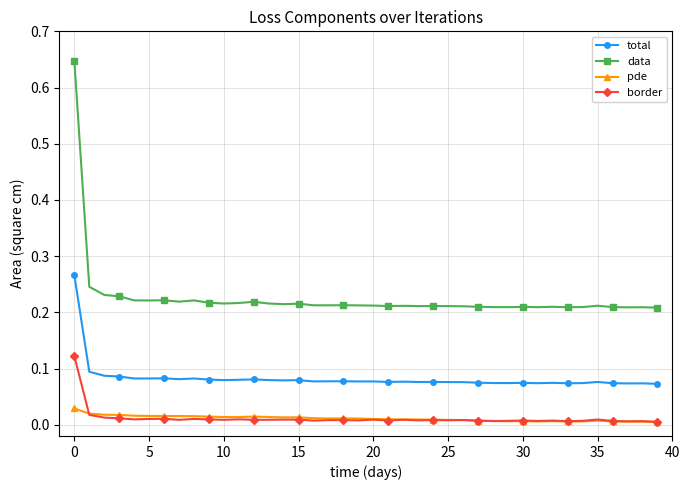

True or false: total and data intersect in this chart.

False